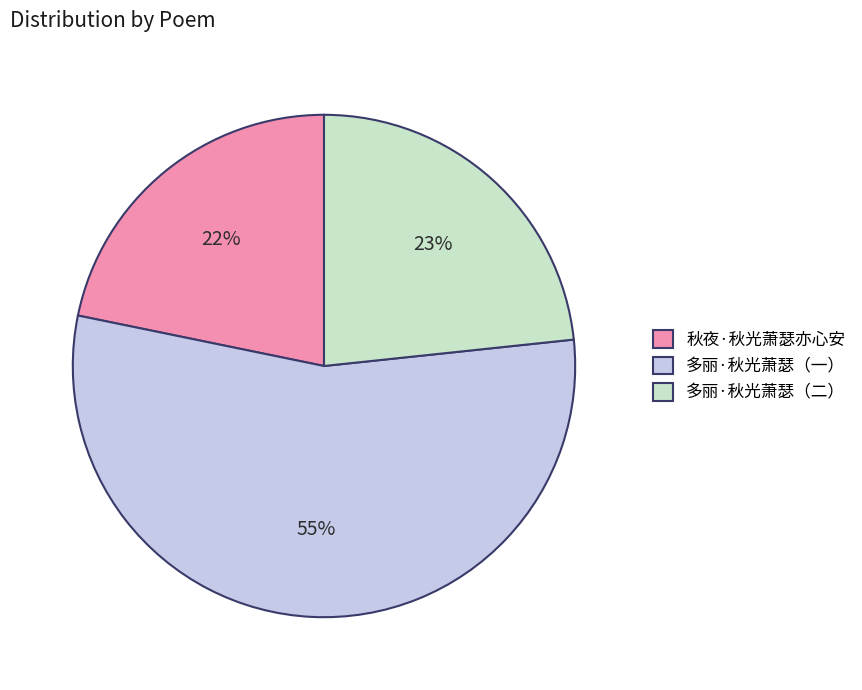

To the nearest percent, what portion does 多丽·秋光萧瑟（二） represent?

23%